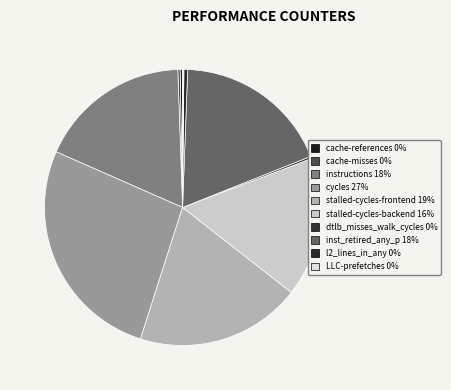

How many segments does this pie chart have?

10